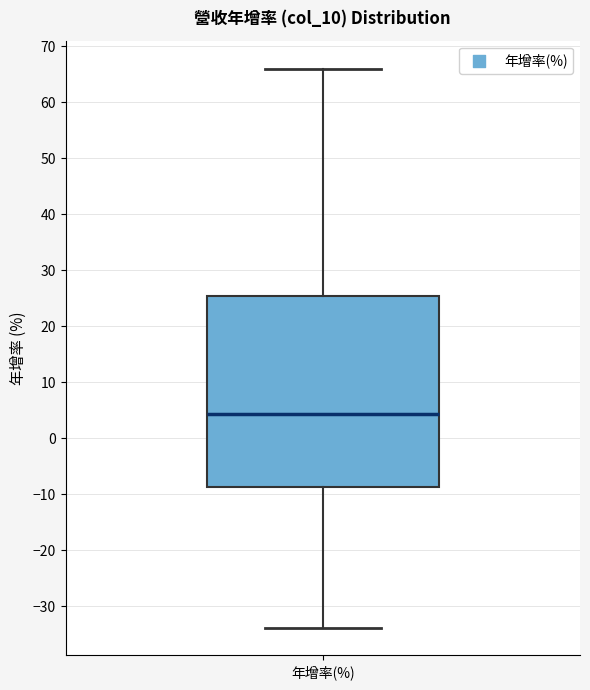

Read this box plot against the y-axis: the position of the median line, the range covered by the box, and the ends of both whiskers. The values are not printed on the chart, so give them approximately, as read against the axis.

median 4, box -9 to 25, whiskers -34 to 66